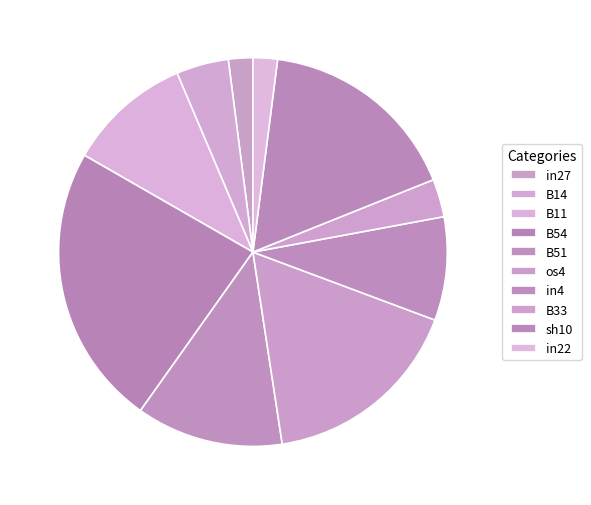

Does any single category account for the majority?

No